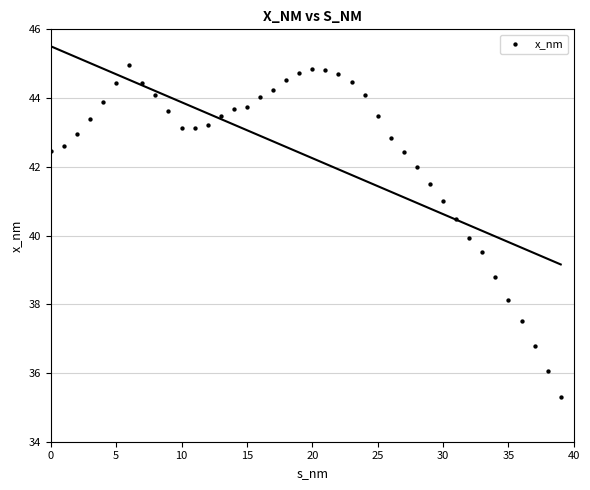

What is the range of Y values (max minus min)?

9.7